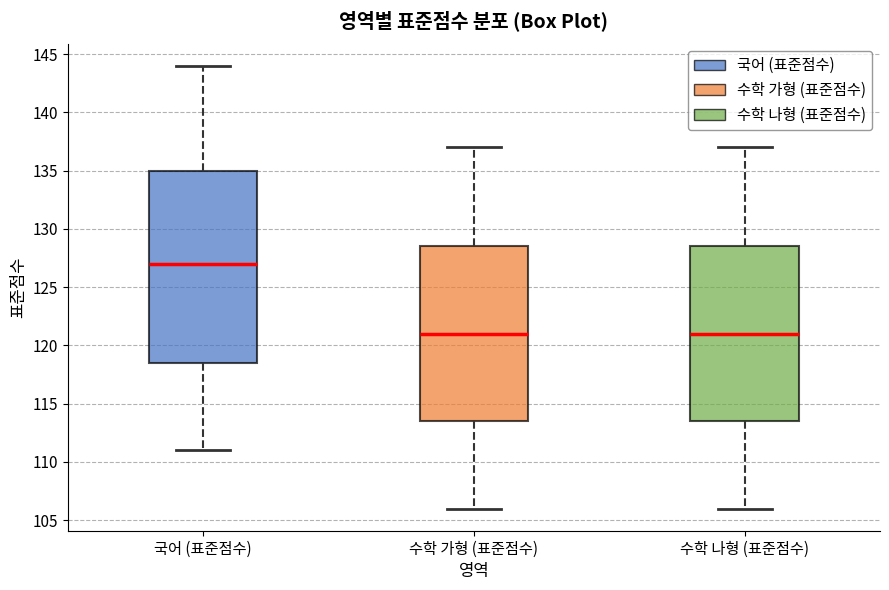

Reading left to right, read every box against the y-axis: the position of its median line, the range the box covers, and the ends of its whiskers. The values are not printed on the chart, so give them approximately, as read against the axis.

국어 (표준점수): median 127.0, box 118.5 to 135.0, whiskers 111.0 to 144.0
수학 가형 (표준점수): median 121.0, box 113.5 to 128.5, whiskers 106.0 to 137.0
수학 나형 (표준점수): median 121.0, box 113.5 to 128.5, whiskers 106.0 to 137.0